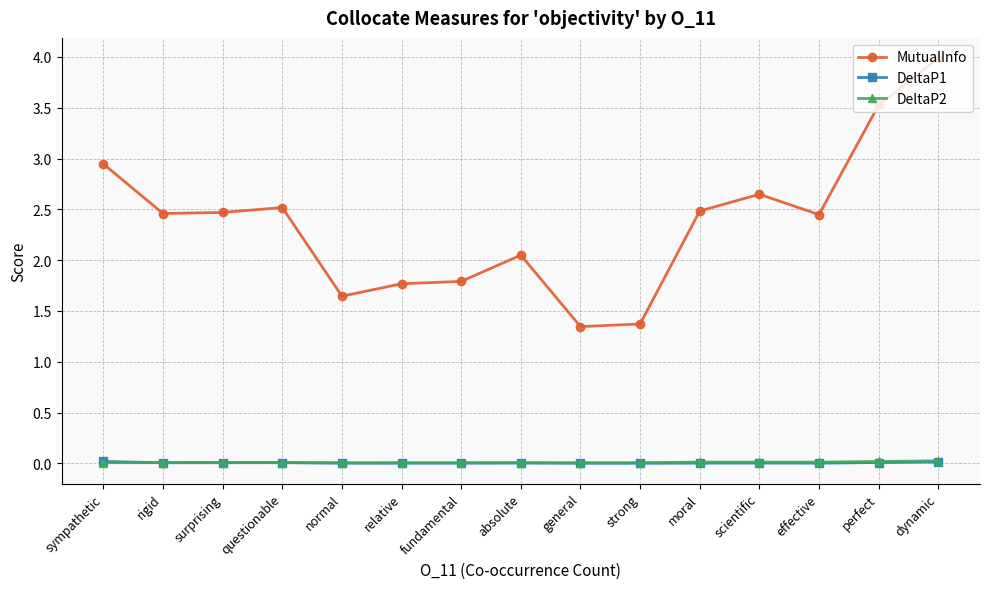

Count the number of categories in the chart.

15